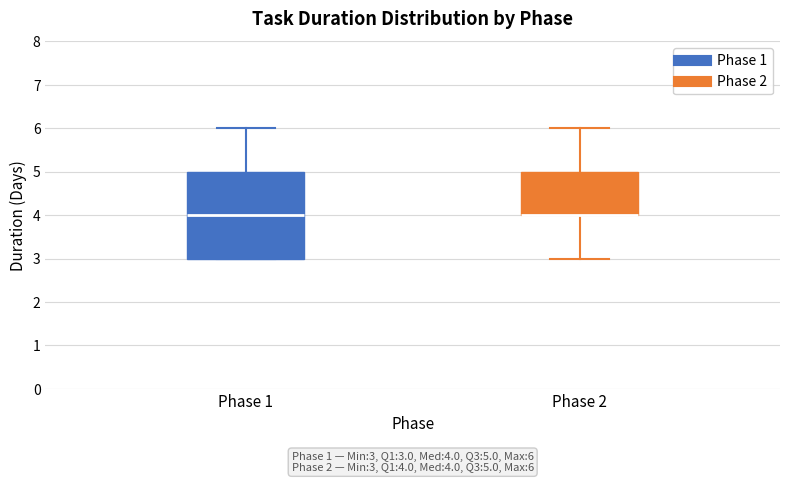

Comparing the boxes themselves (not the whiskers), which one is the tallest?

Phase 1